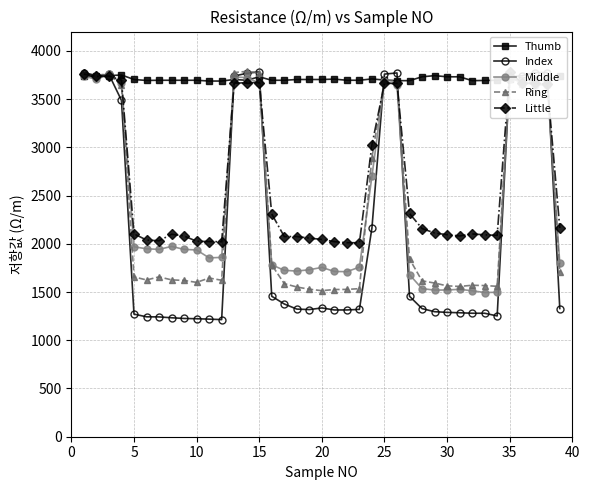

What is the lowest value of the Index series?

1214